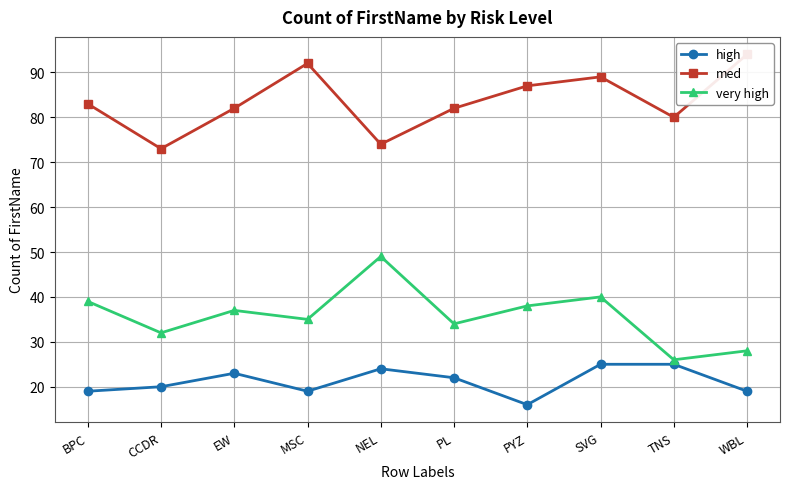

True or false: very high and med cross at least once.

False